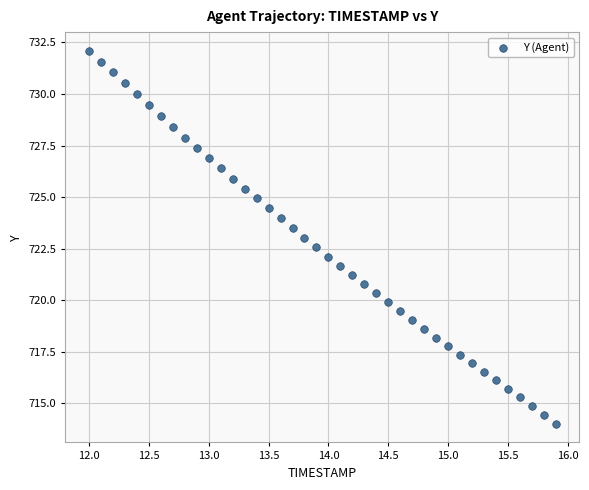

What is the range of X values (max minus min)?

3.9